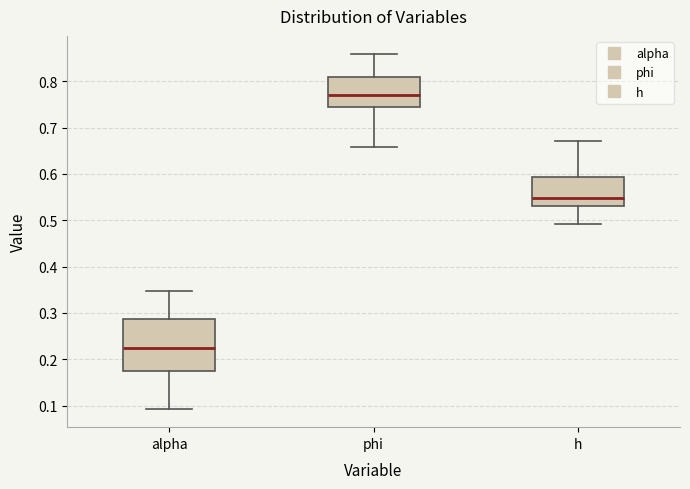

Which box is the tallest, from its lower edge to its upper edge?

alpha